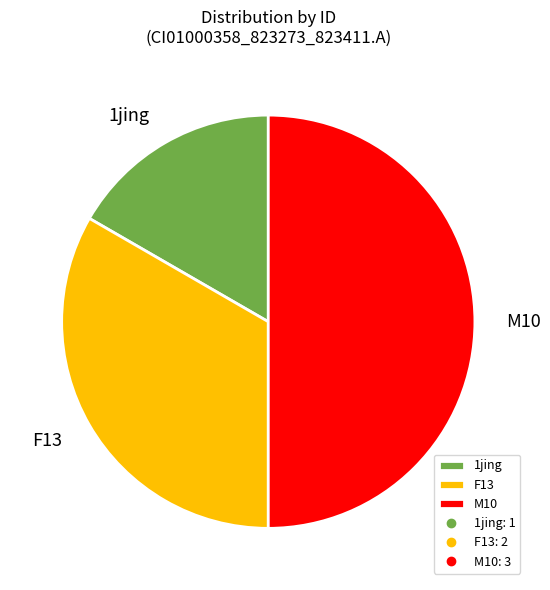

Combined, do 1jing and M10 account for over 50%?

Yes